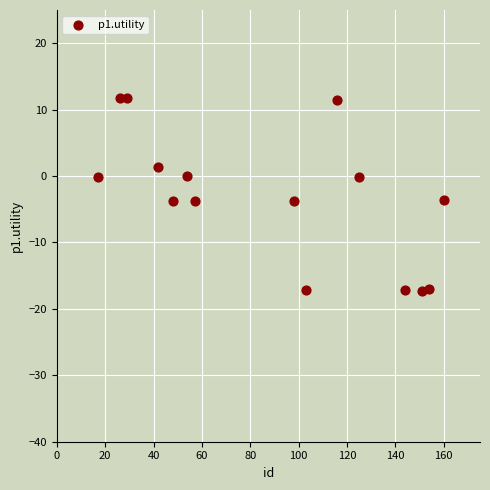

What is the range of X values (max minus min)?

143.0